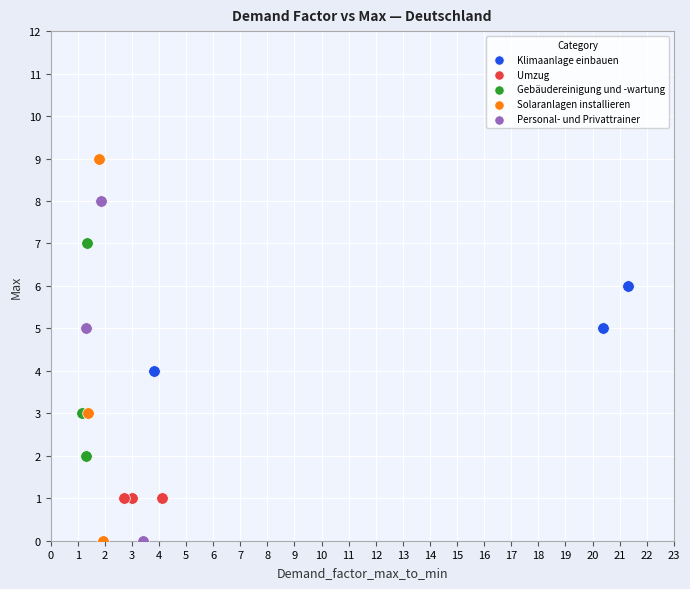

Which series reaches the maximum Y coordinate?

Solaranlagen installieren